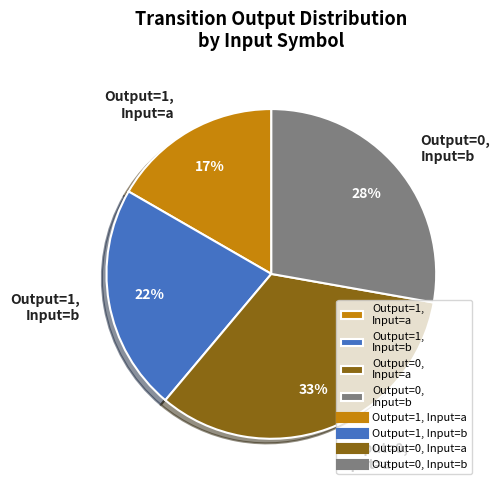

Does Output=0, Input=a account for over 50% of the chart?

No